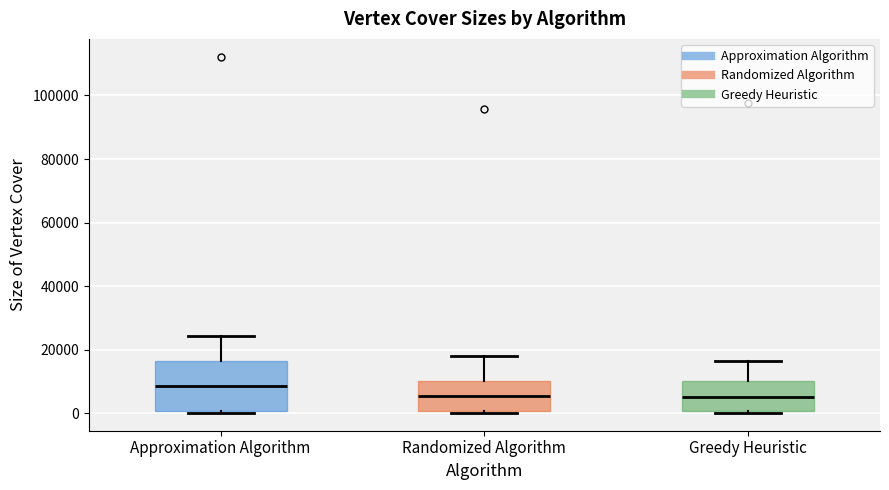

Reading left to right, read every box against the y-axis: the position of its median line, the range the box covers, and the ends of its whiskers. The values are not printed on the chart, so give them approximately, as read against the axis.

Approximation Algorithm: median 8000, box 0 to 16000, whiskers 0 to 24000
Randomized Algorithm: median 6000, box 0 to 10000, whiskers 0 to 18000
Greedy Heuristic: median 6000, box 0 to 10000, whiskers 0 to 16000